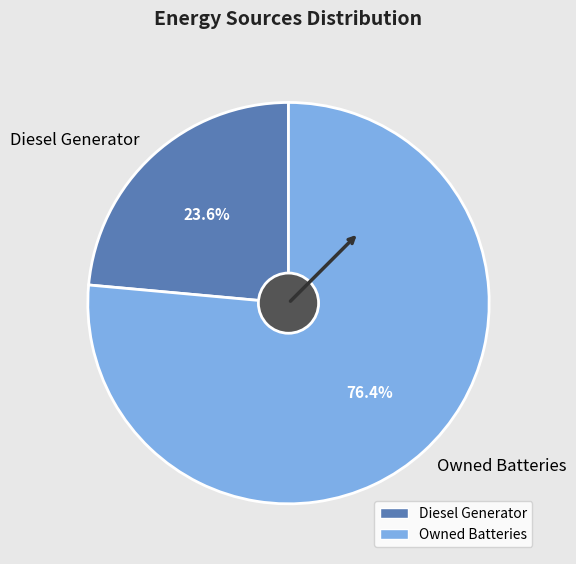

How many slices are in this pie chart?

2